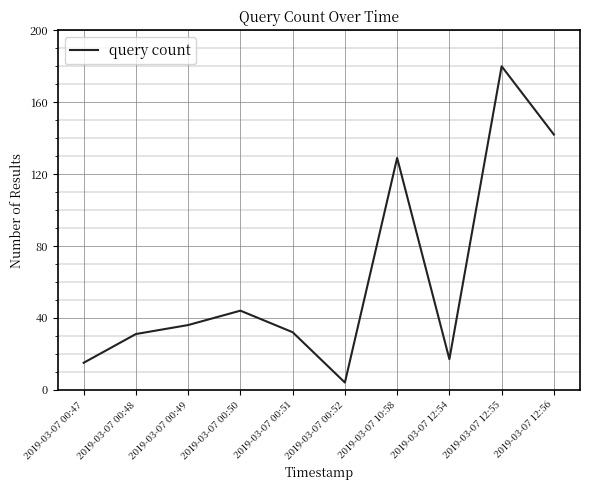

What is the sum of the values at 2019-03-07 12:56 and 2019-03-07 00:50?

186